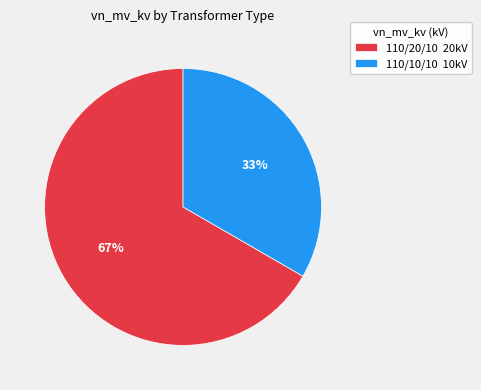

Combined, do 110/20/10 20kV and 110/10/10 10kV account for over 50%?

Yes